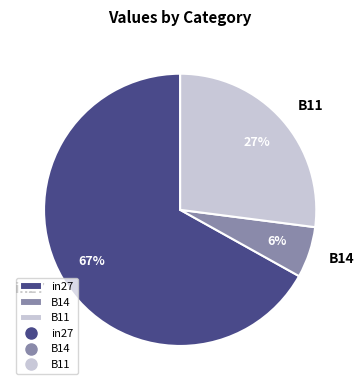

Which category has the biggest portion of the pie?

in27